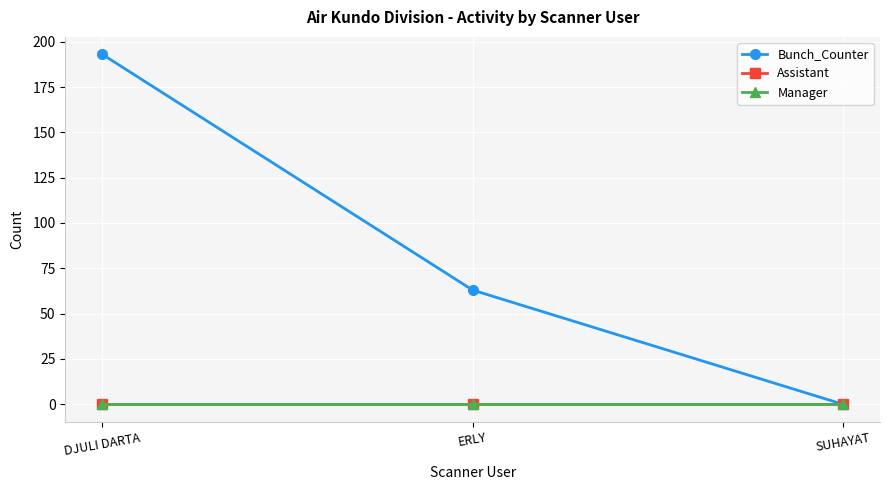

Is this an area chart (filled region under the line)?

No